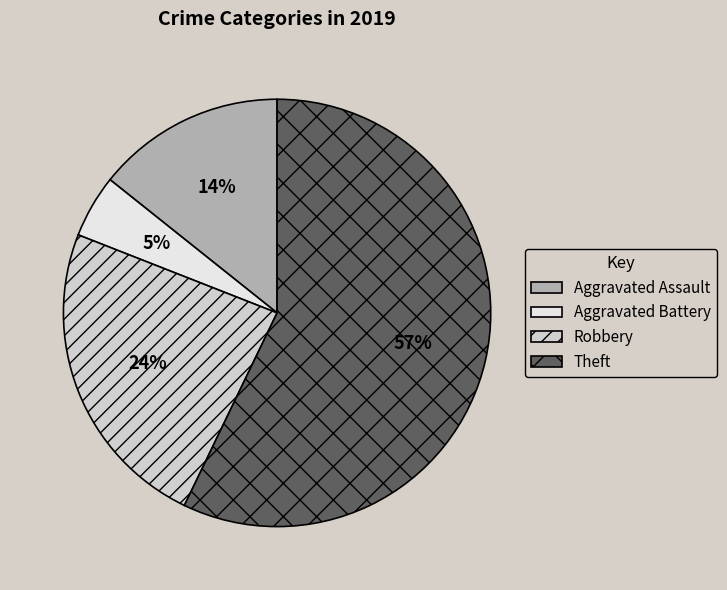

To the nearest percent, what percentage of the pie is Aggravated Assault?

14%